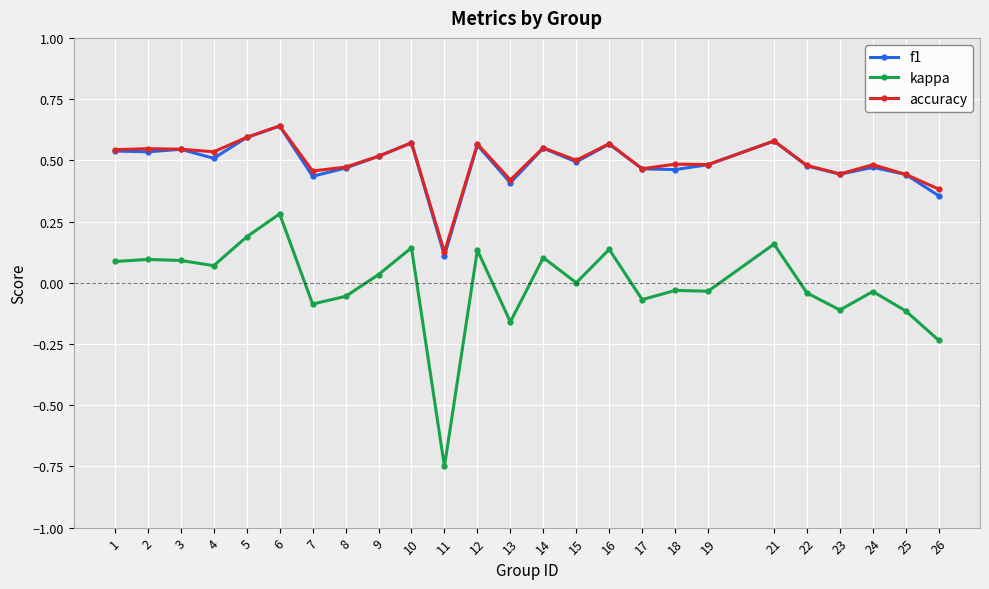

True or false: f1 has more than 0 interior local peaks.

True